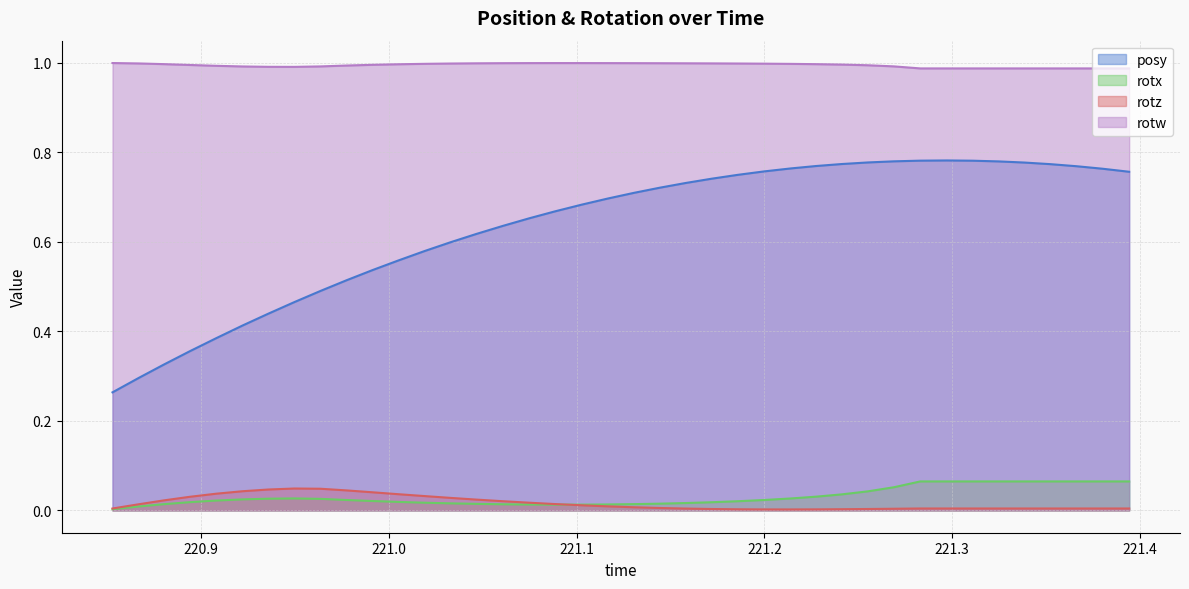

Which series has the largest total across all categories?

rotw